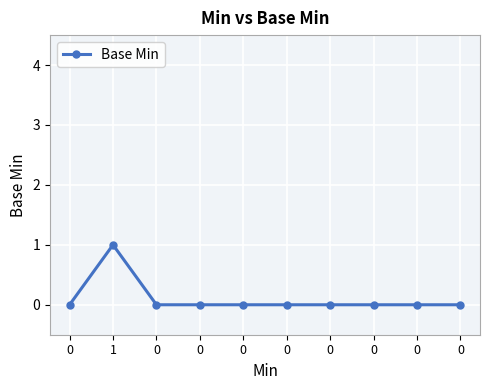

Rank the categories by value from lowest to highest.

0, 0, 0, 0, 0, 0, 0, 0, 0, 1